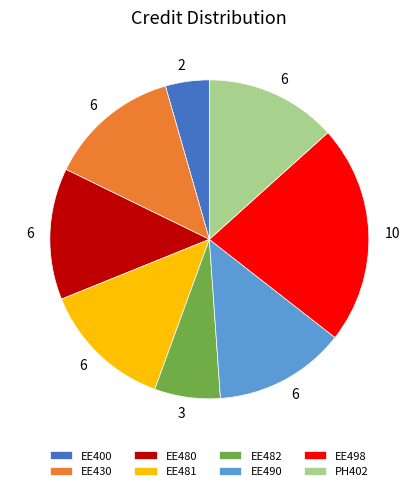

Is the sum of EE482 and EE430 greater than half?

No